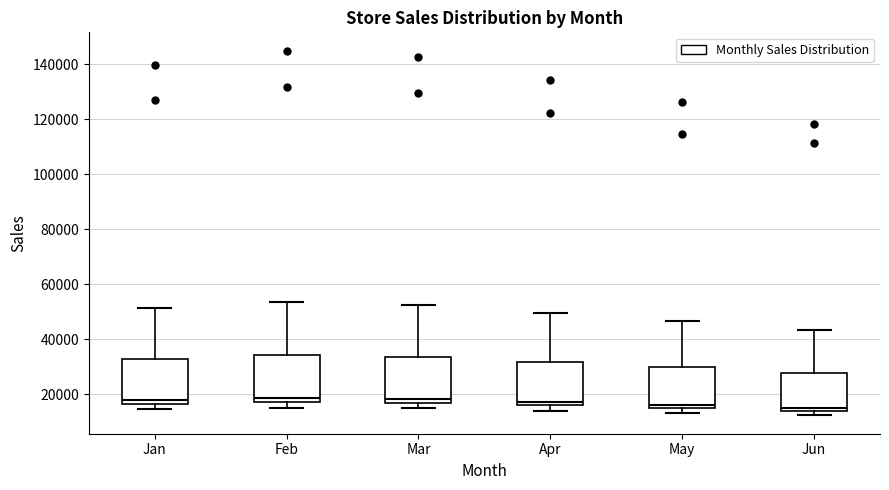

Where is the lower edge of the box for Feb on the y-axis? The values are not printed on the chart, so give them approximately, as read against the axis.

18000